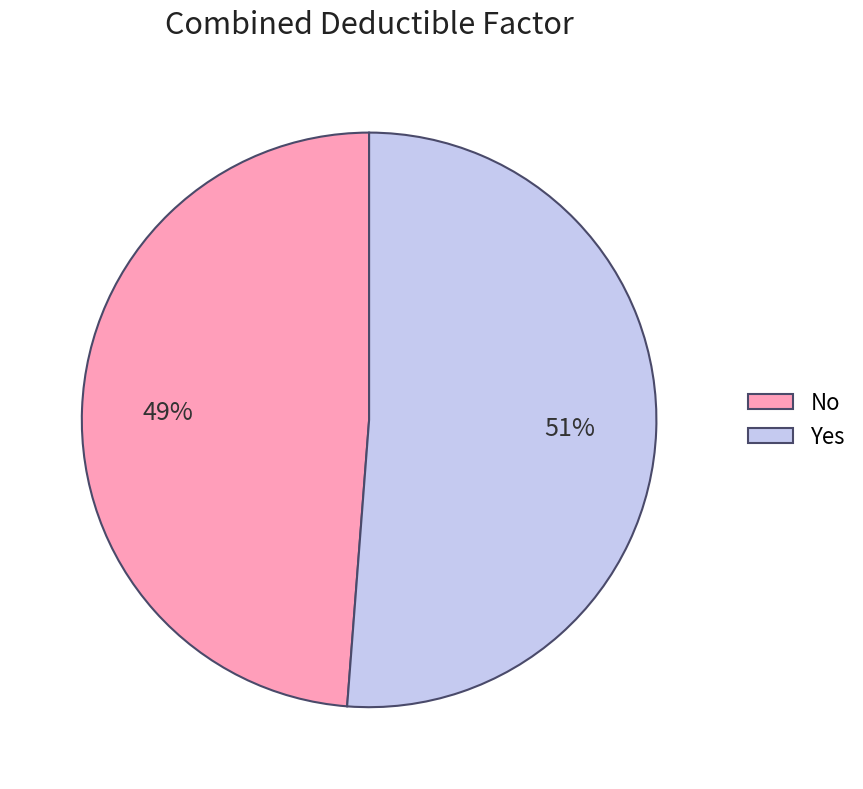

To the nearest percent, what is the combined percentage of Yes and No?

100%